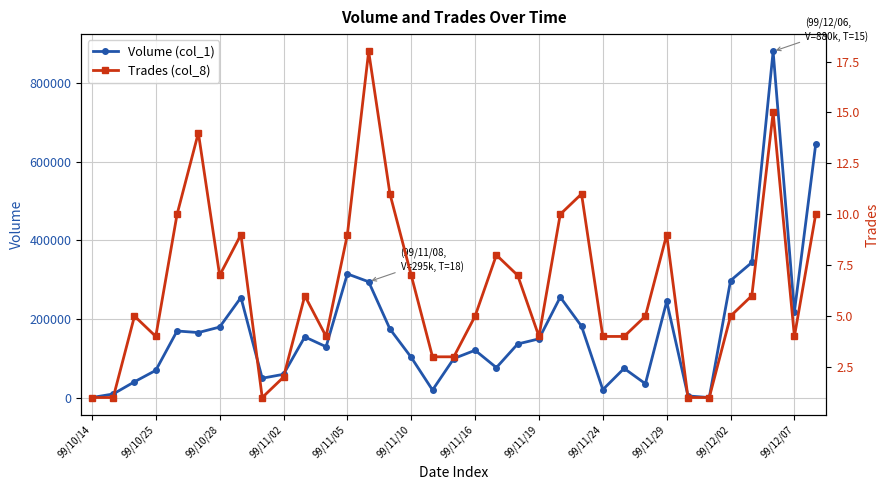

In Trades (col_8), how many points are higher than both neighbors (excluding endpoints)?

9